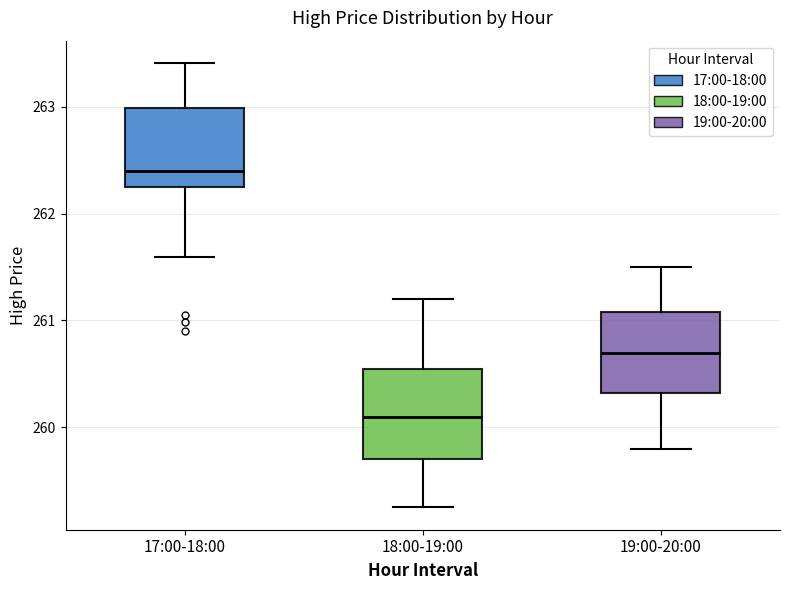

Reading left to right, read every box against the y-axis: the position of its median line, the range the box covers, and the ends of its whiskers. The values are not printed on the chart, so give them approximately, as read against the axis.

17:00-18:00: median 262.4, box 262.3 to 263.0, whiskers 261.6 to 263.4
18:00-19:00: median 260.1, box 259.7 to 260.5, whiskers 259.3 to 261.2
19:00-20:00: median 260.7, box 260.3 to 261.1, whiskers 259.8 to 261.5